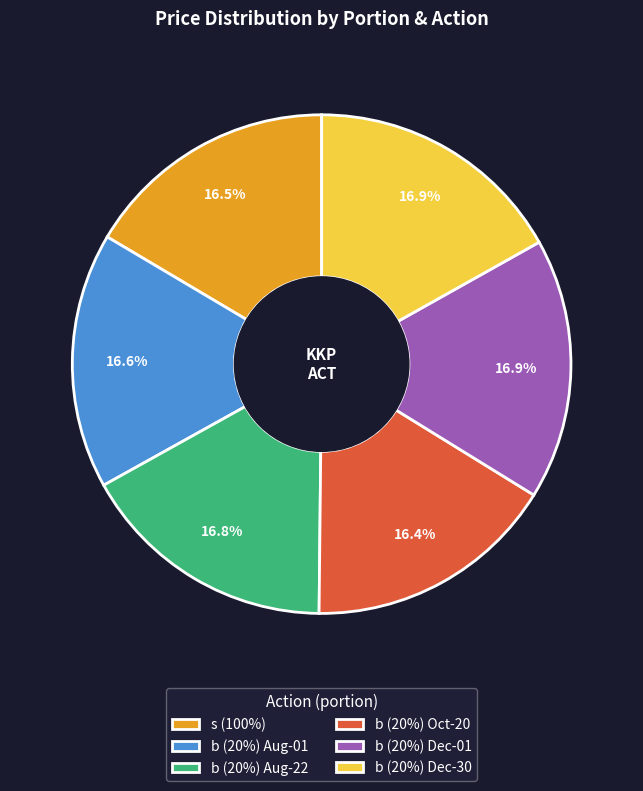

Approximately how many times larger is the value at b (20%) Oct-20 compared to b (20%) Dec-30?

1.0